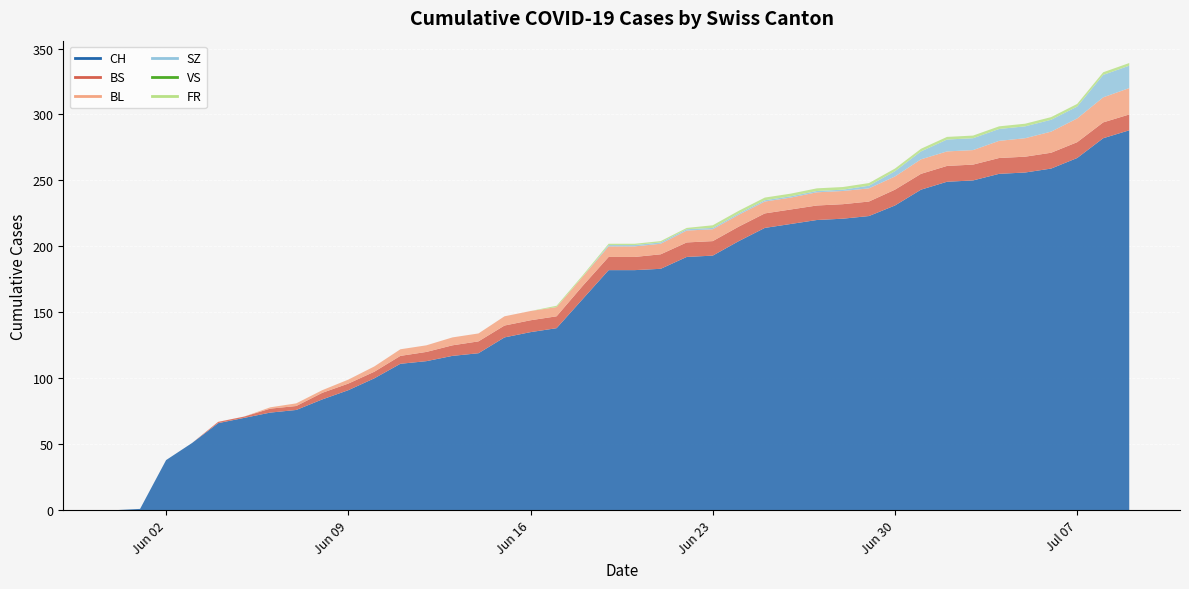

At which category is the sum across all series the highest?

2020-07-09